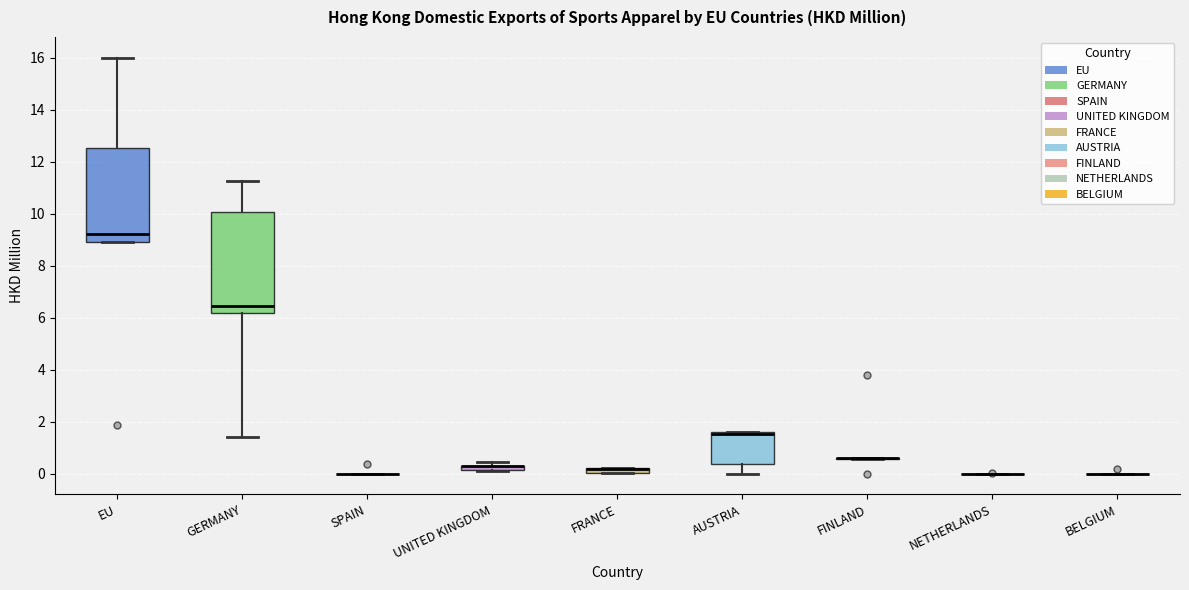

Where does the upper whisker of the box for GERMANY end on the y-axis? The values are not printed on the chart, so give them approximately, as read against the axis.

11.2